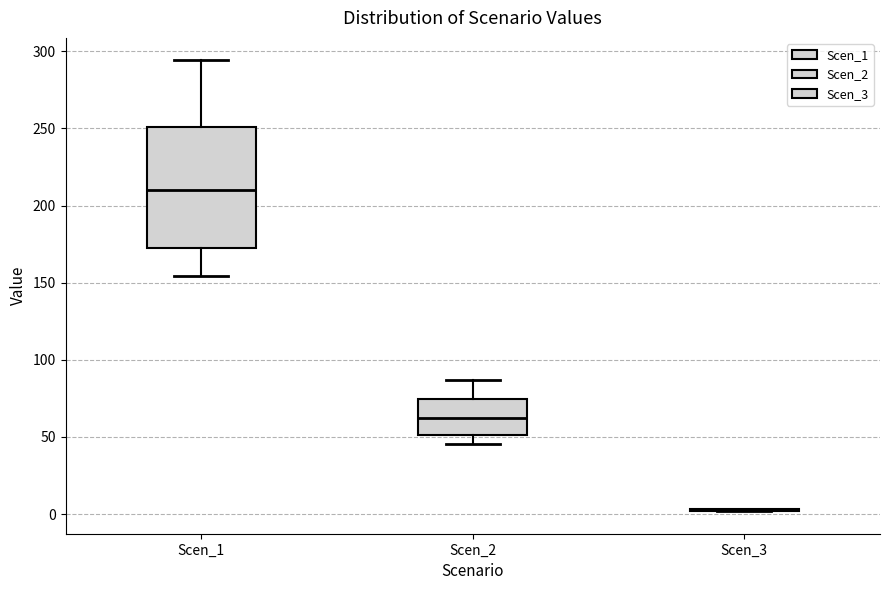

Comparing the boxes themselves (not the whiskers), which one is the tallest?

Scen_1